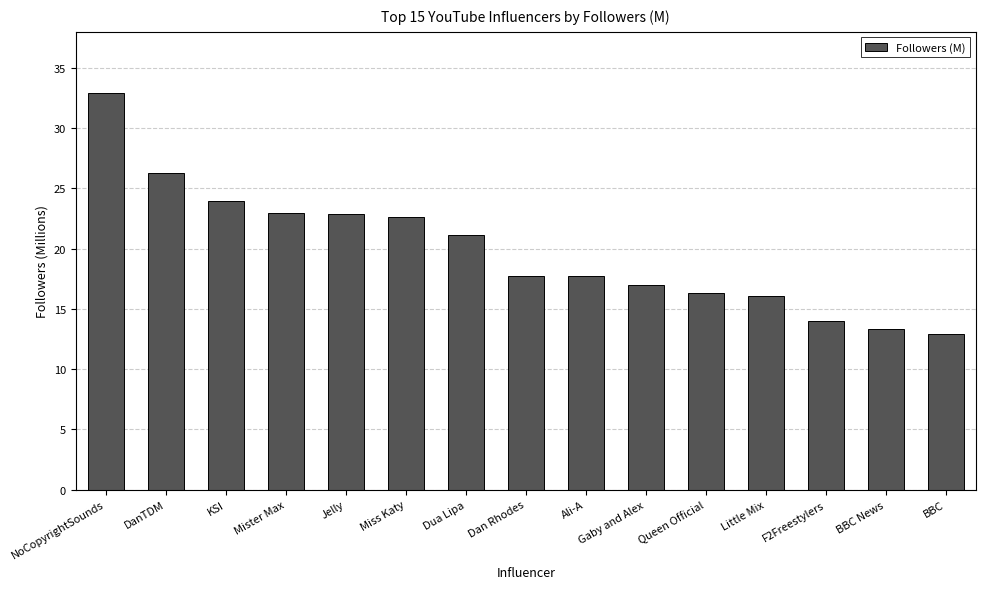

What is the sum of the values at Mister Max and Little Mix?

39.1